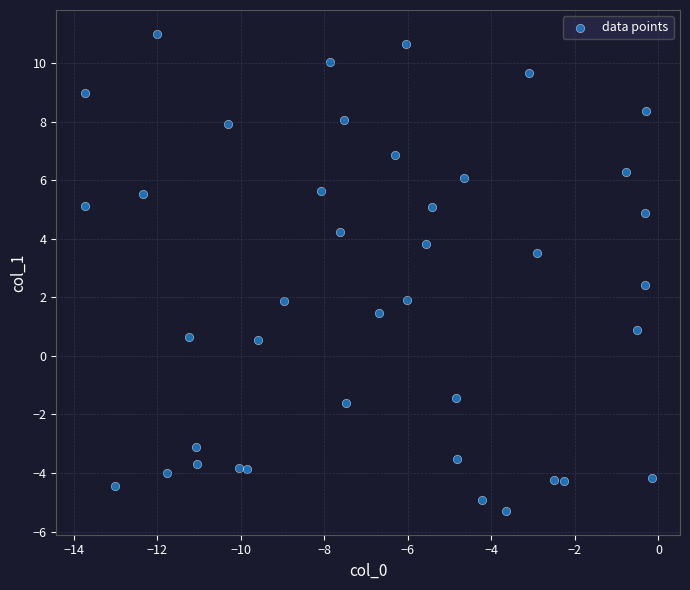

What is the range of Y values (max minus min)?

16.3